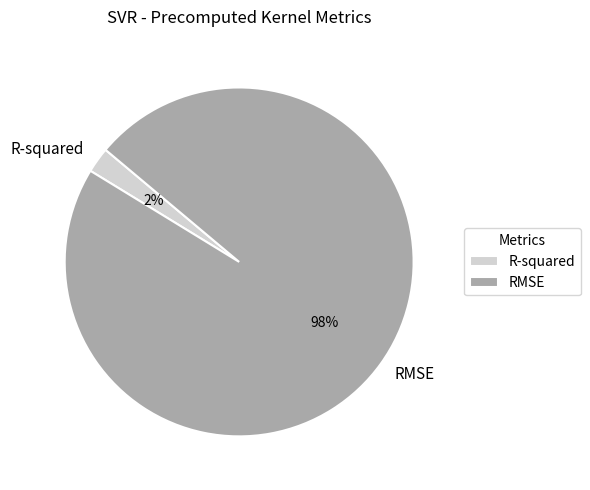

Rank the categories by value from highest to lowest.

RMSE, R-squared